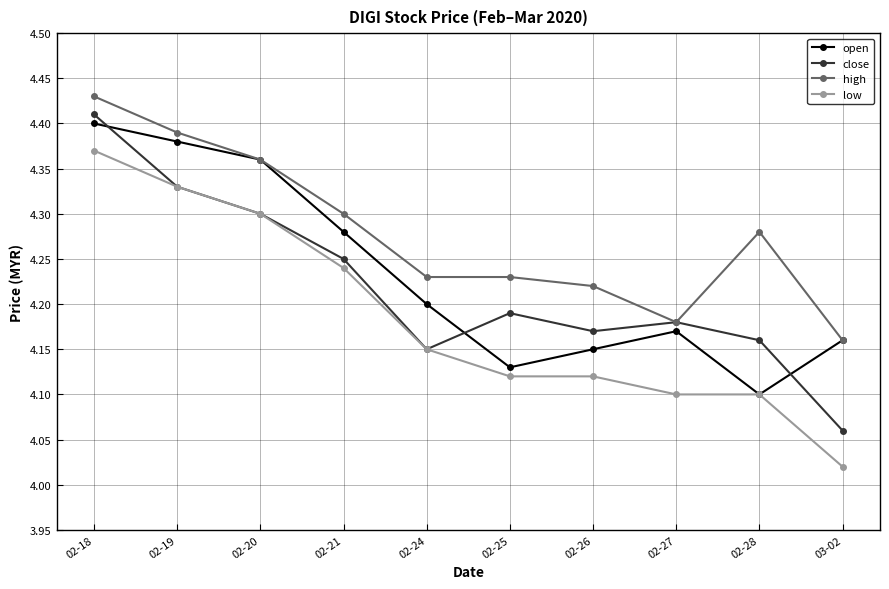

What is the sum of the open values at 02-19 and 02-27?

8.6